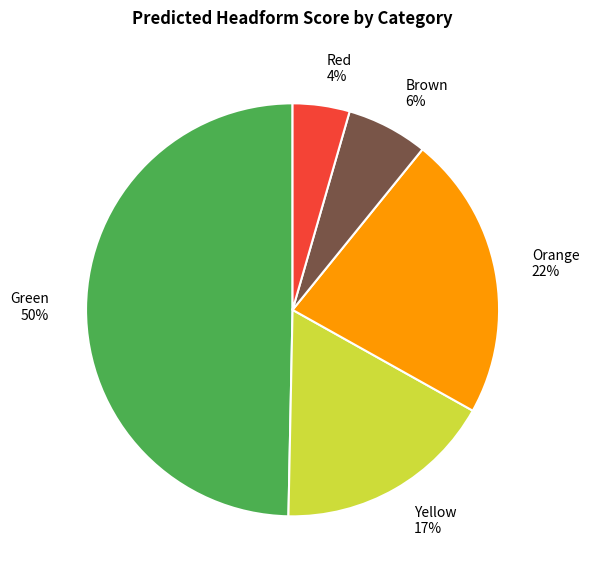

Is Red the majority of the pie?

No